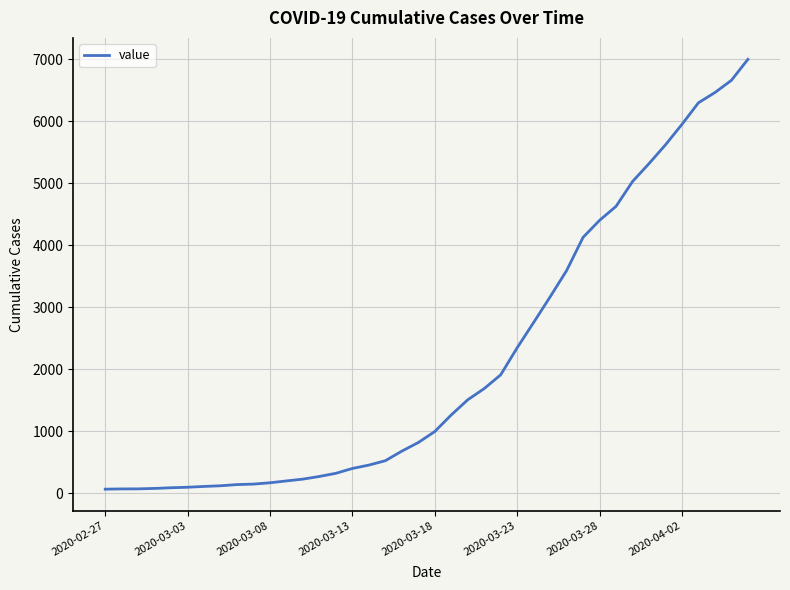

What is the maximum value shown in the chart?

6995